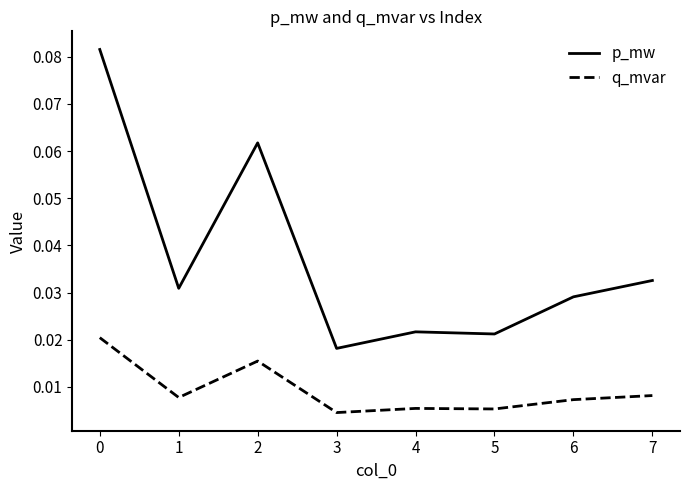

True or false: p_mw has a value of 0.0 at 0.

False